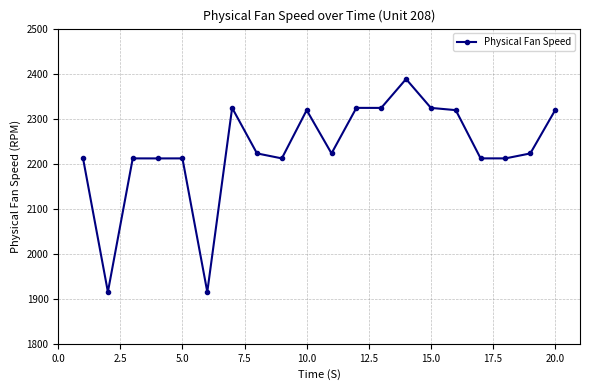

What is the greatest value displayed?

2388.0